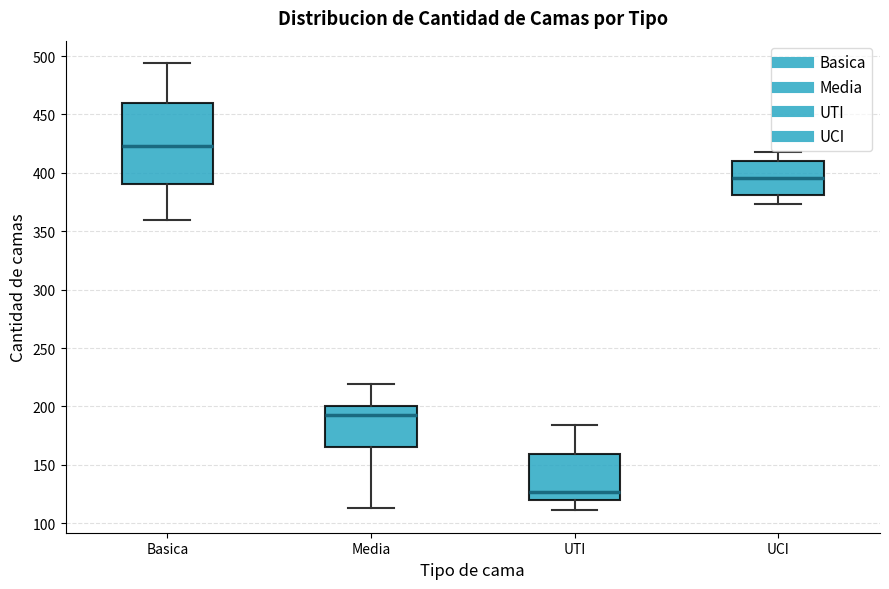

Reading left to right, read every box against the y-axis: the position of its median line, the range the box covers, and the ends of its whiskers. The values are not printed on the chart, so give them approximately, as read against the axis.

Basica: median 425, box 390 to 460, whiskers 360 to 495
Media: median 195, box 165 to 200, whiskers 115 to 220
UTI: median 125, box 120 to 160, whiskers 110 to 185
UCI: median 395, box 380 to 410, whiskers 375 to 420